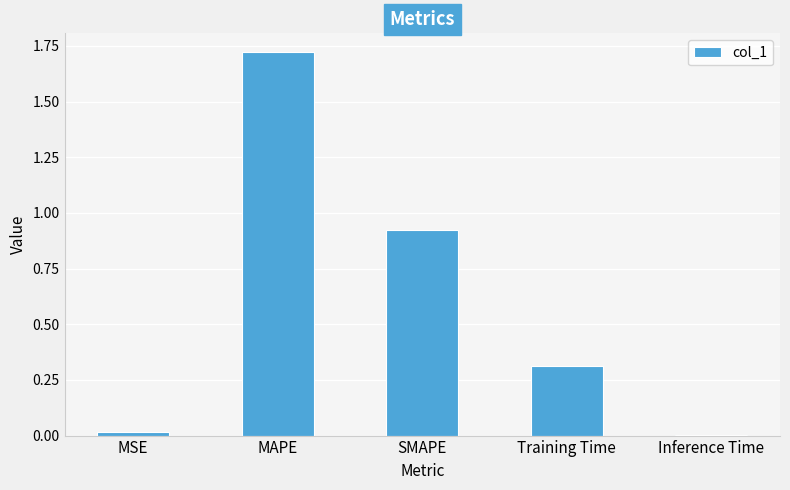

What is the sum of all values?

3.0